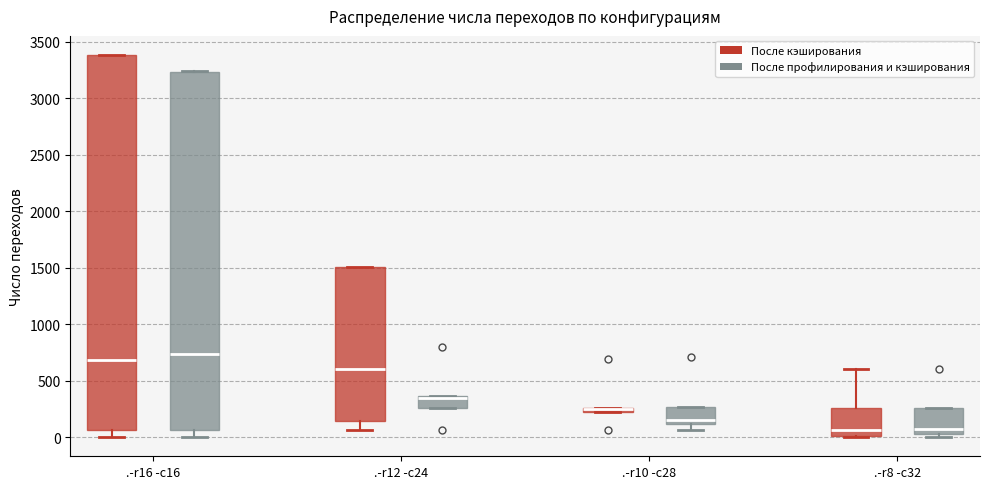

Where does the median line of the box for .-r10 -c28 (После профилирования и кэширования) sit on the y-axis? The values are not printed on the chart, so give them approximately, as read against the axis.

150